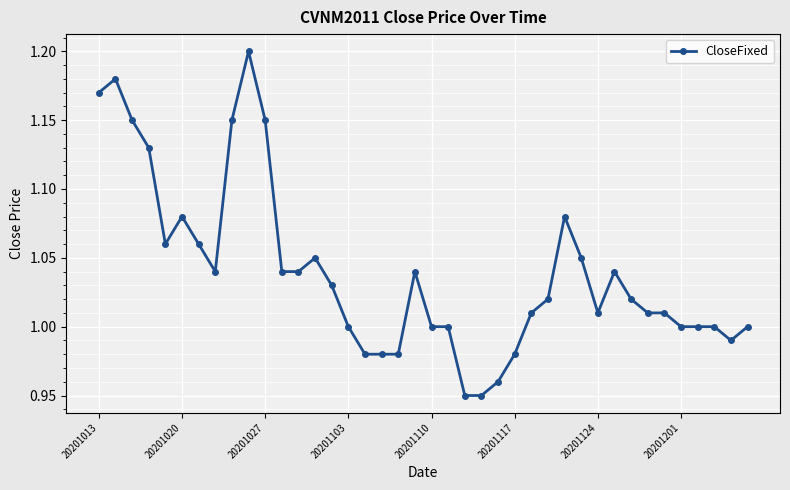

What is the sum of all values?

41.6